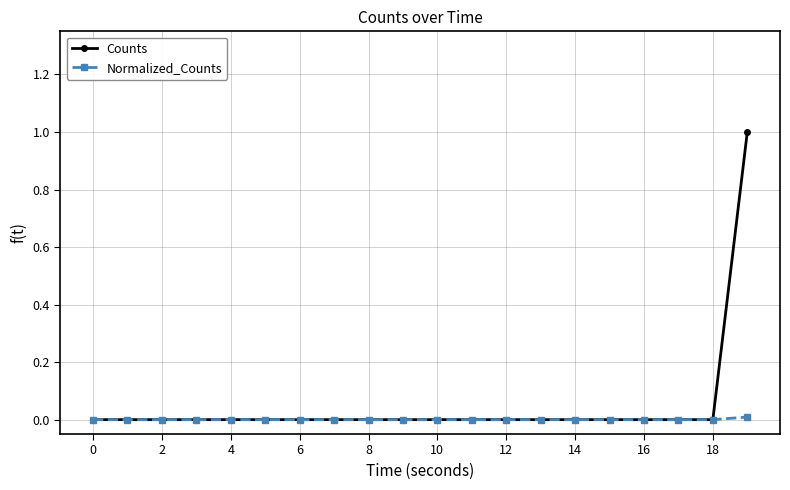

Does the chart have visible grid lines?

Yes